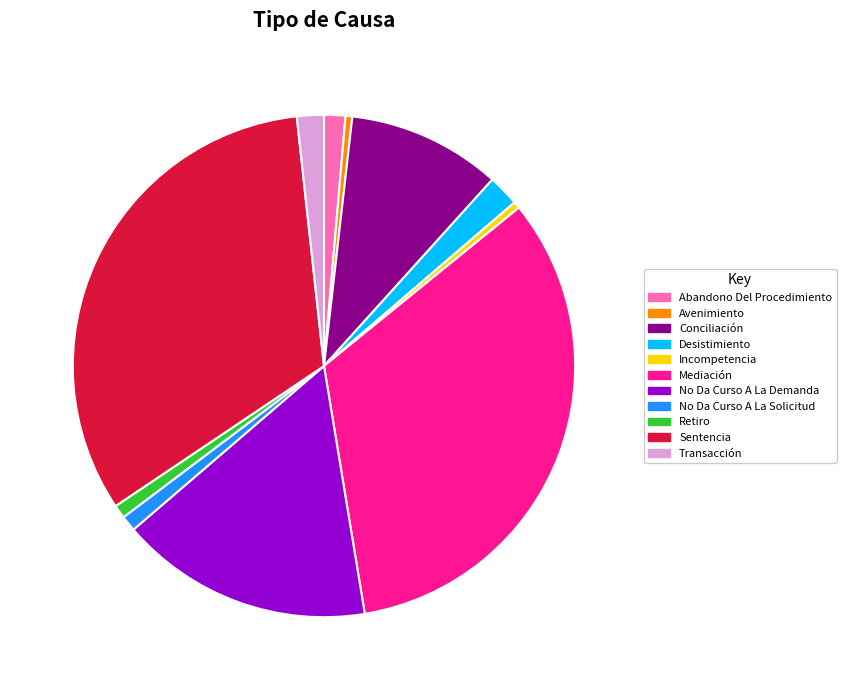

What is the largest slice in the pie chart?

Mediación